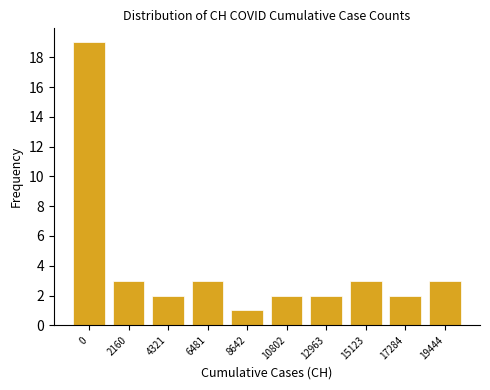

Reading left to right, extract all data points from this chart.

0=19	2160=3	4321=2	6481=3	8642=1	10802=2	12963=2	15123=3	17284=2	19444=3